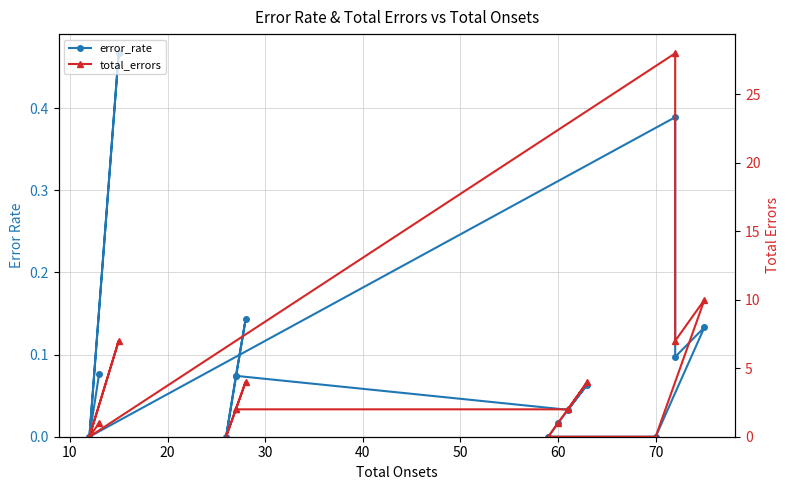

True or false: total_errors and error_rate cross at least once.

False